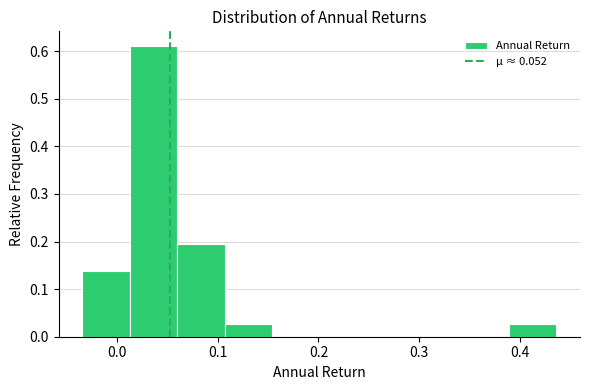

Reading left to right, transcribe this chart: for each bar, give the range it covers on the x-axis and its height. Neither the bar edges nor the heights are printed on the chart, so give them approximately, as read against the axes.

-0.03 to 0.01: 0.14
0.01 to 0.06: 0.61
0.06 to 0.11: 0.19
0.11 to 0.15: 0.03
0.15 to 0.20: 0
0.20 to 0.25: 0
0.25 to 0.30: 0
0.30 to 0.34: 0
0.34 to 0.39: 0
0.39 to 0.44: 0.03